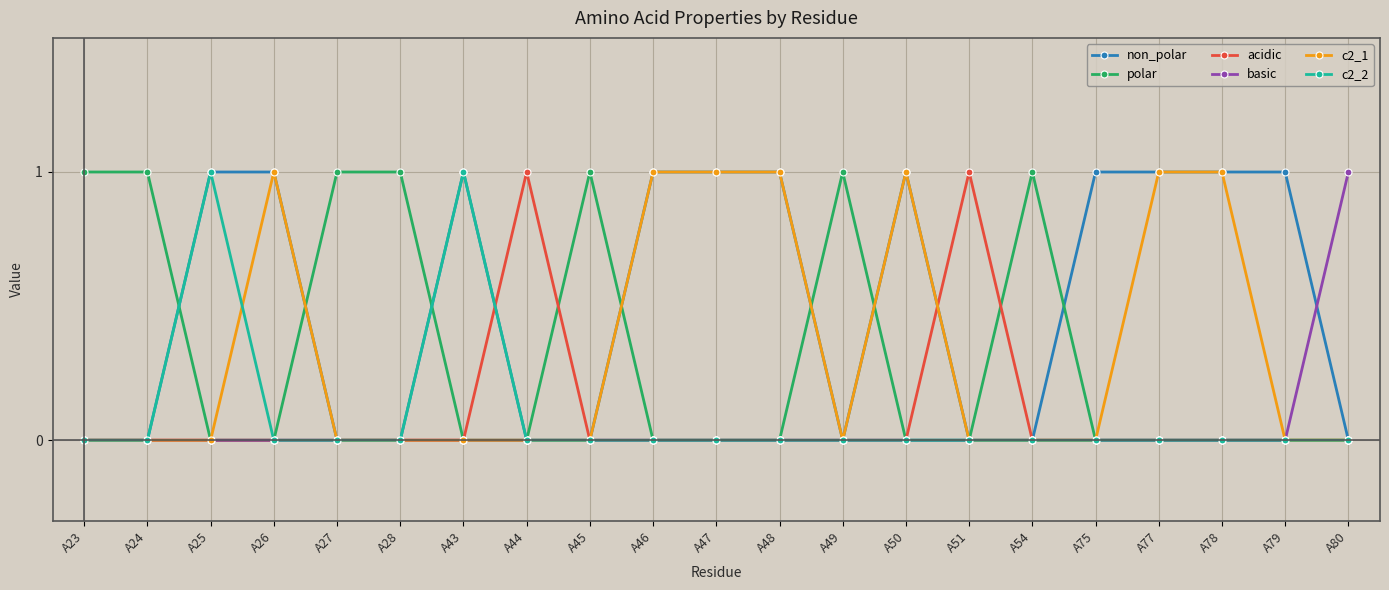

Reading left to right, what are all the values shown in this chart?

non_polar: 0	0	1	1	0	0	1	0	0	1	1	1	0	1	0	0	1	1	1	1	0
polar: 1	1	0	0	1	1	0	0	1	0	0	0	1	0	0	1	0	0	0	0	0
acidic: 0	0	0	0	0	0	0	1	0	0	0	0	0	0	1	0	0	0	0	0	0
basic: 0	0	0	0	0	0	0	0	0	0	0	0	0	0	0	0	0	0	0	0	1
c2_1: 0	0	0	1	0	0	0	0	0	1	1	1	0	1	0	0	0	1	1	0	0
c2_2: 0	0	1	0	0	0	1	0	0	0	0	0	0	0	0	0	0	0	0	0	0